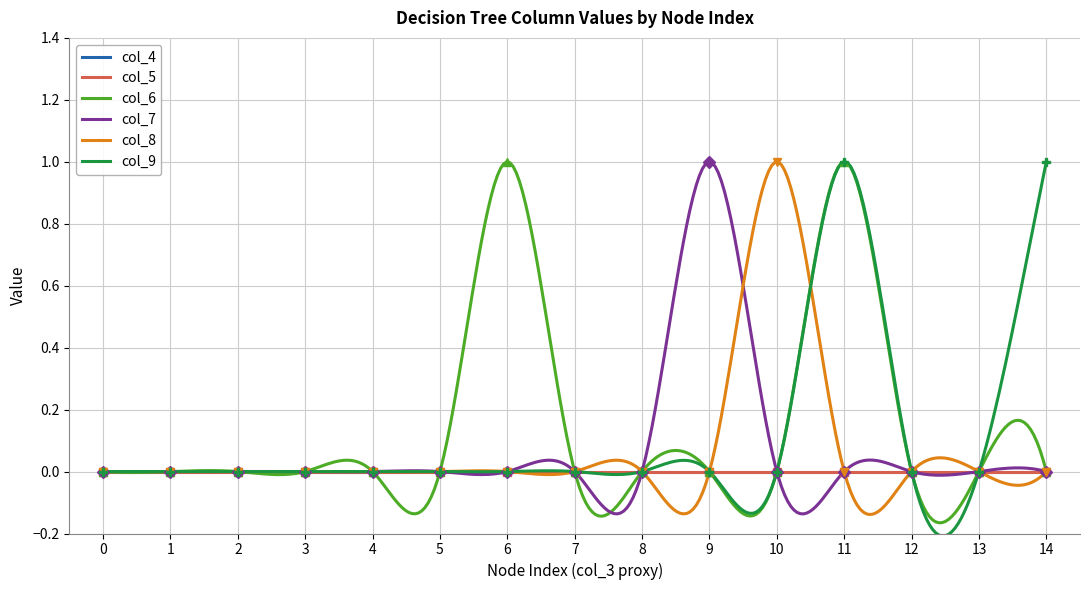

True or false: col_8 has more than 0 points higher than both neighbors.

True